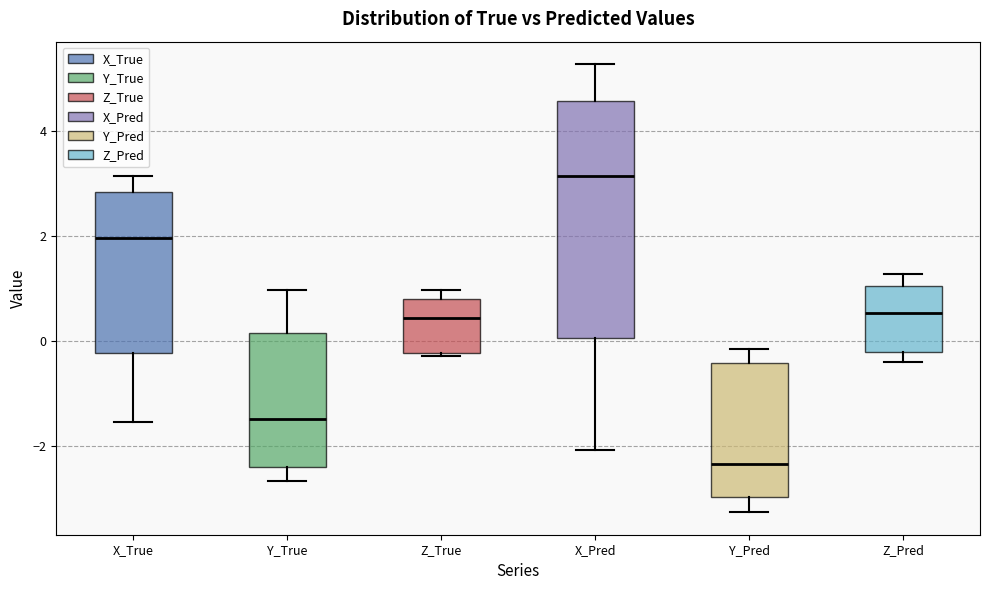

Where does the upper whisker of the box for Y_True end on the y-axis? The values are not printed on the chart, so give them approximately, as read against the axis.

1.0